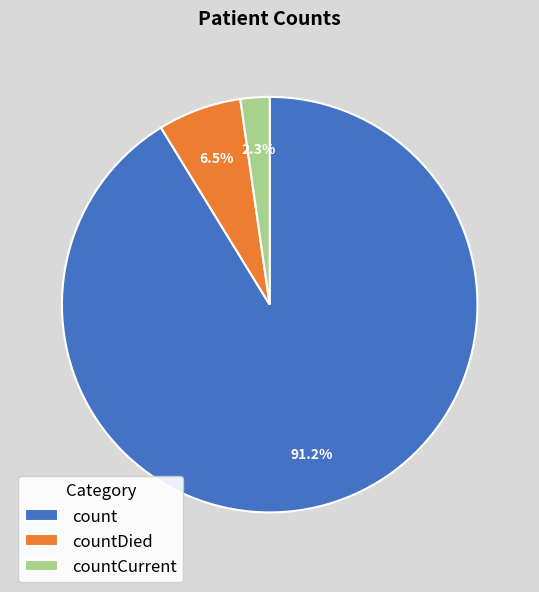

Which slice is the smallest?

countCurrent